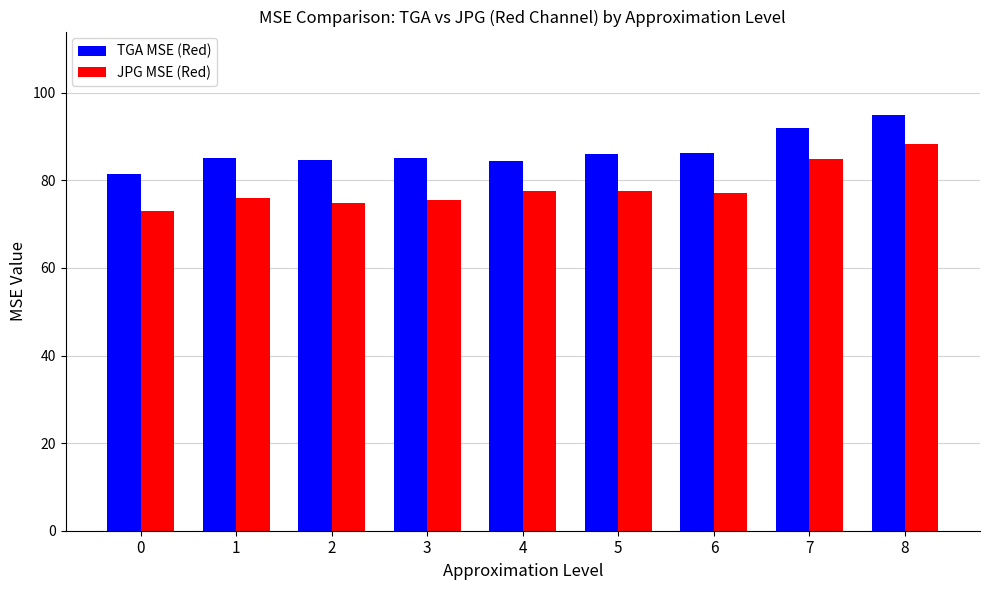

Rank the series at 2 from highest to lowest value.

TGA MSE (Red), JPG MSE (Red)